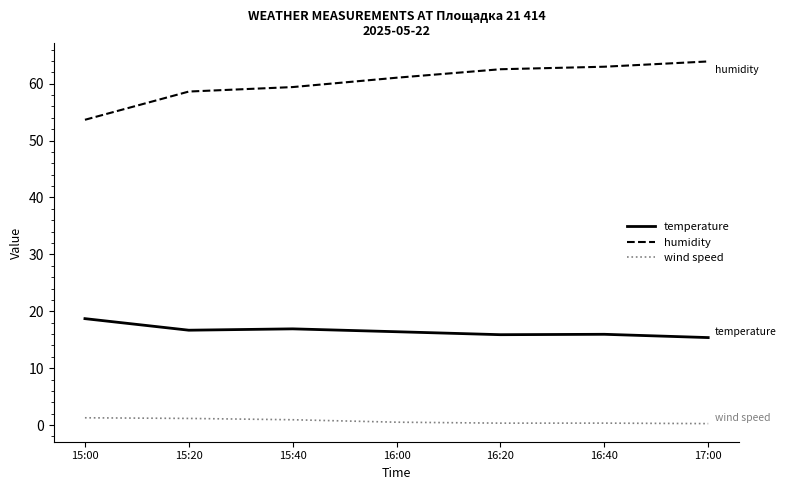

Does the chart have visible grid lines?

No